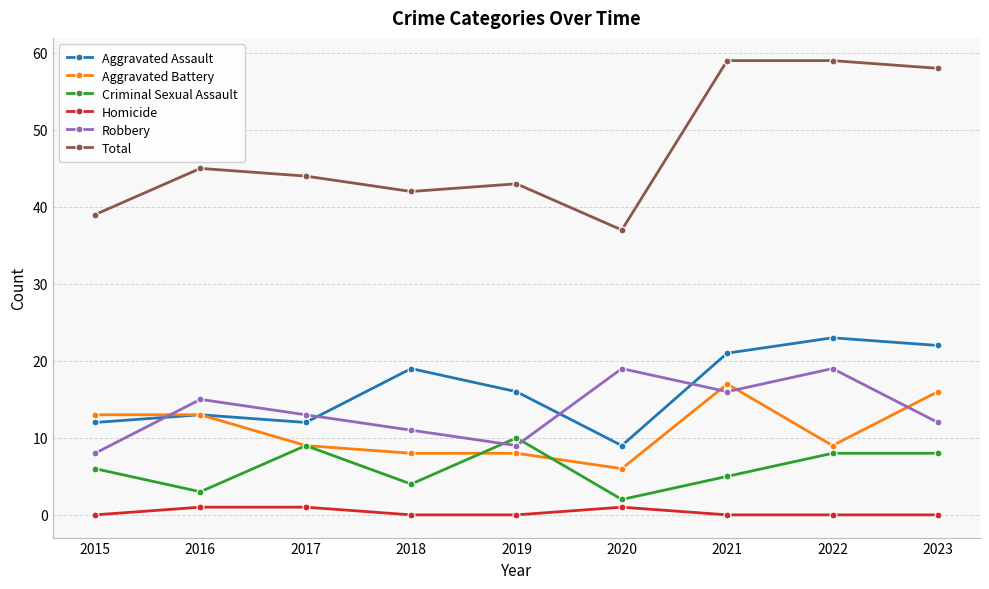

Which category has the lowest value in the Total series?

2020